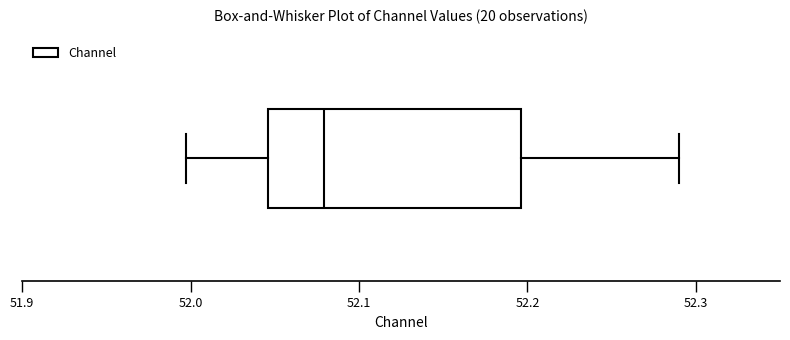

Read this box plot against the x-axis: the position of the median line, the range covered by the box, and the ends of both whiskers. The values are not printed on the chart, so give them approximately, as read against the axis.

median 52.08, box 52.05 to 52.20, whiskers 52.00 to 52.29